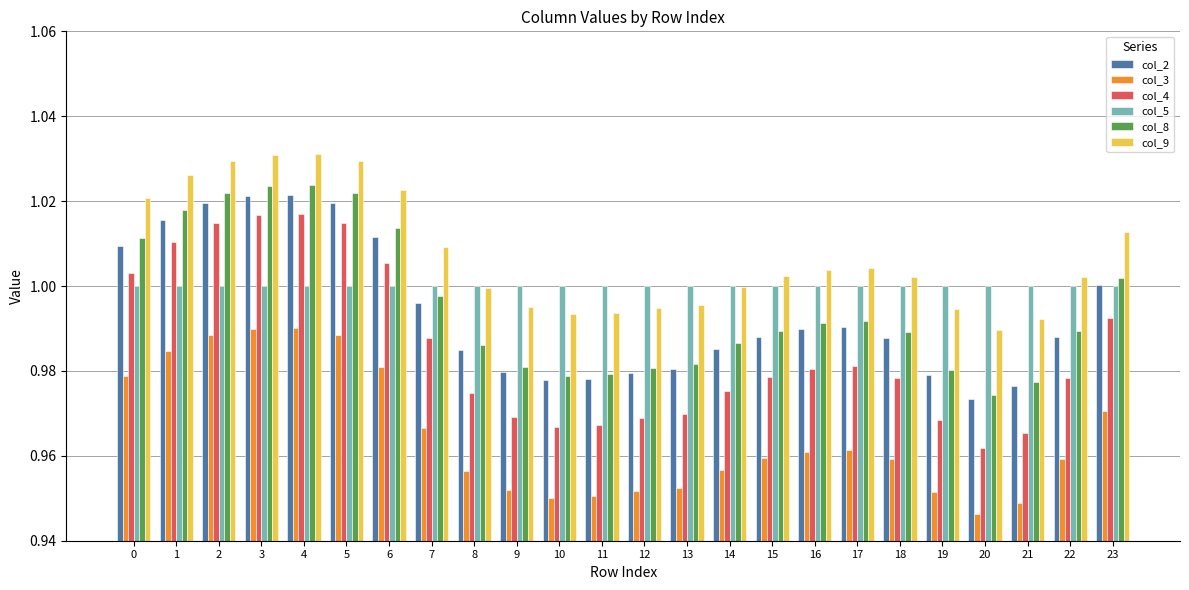

What is the total value across all series at 23?

6.0